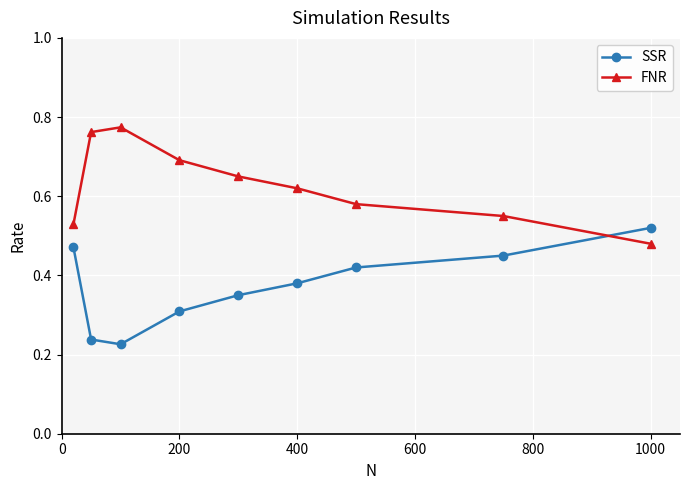

What is the sum of all SSR values?

3.4